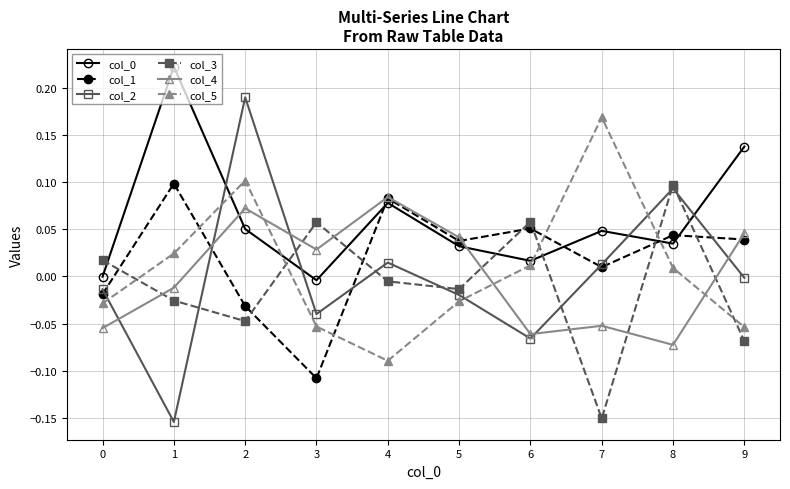

How many lines are shown in the chart?

6